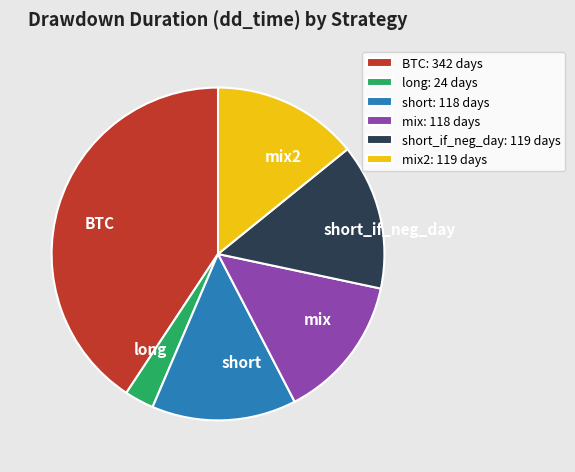

Between mix2 and BTC, which is larger?

BTC